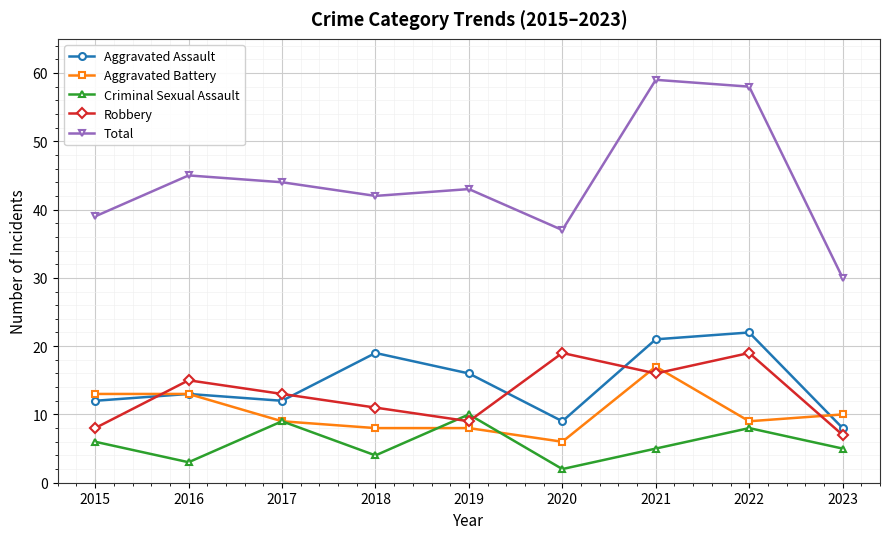

True or false: Criminal Sexual Assault has more than 0 points higher than both neighbors.

True